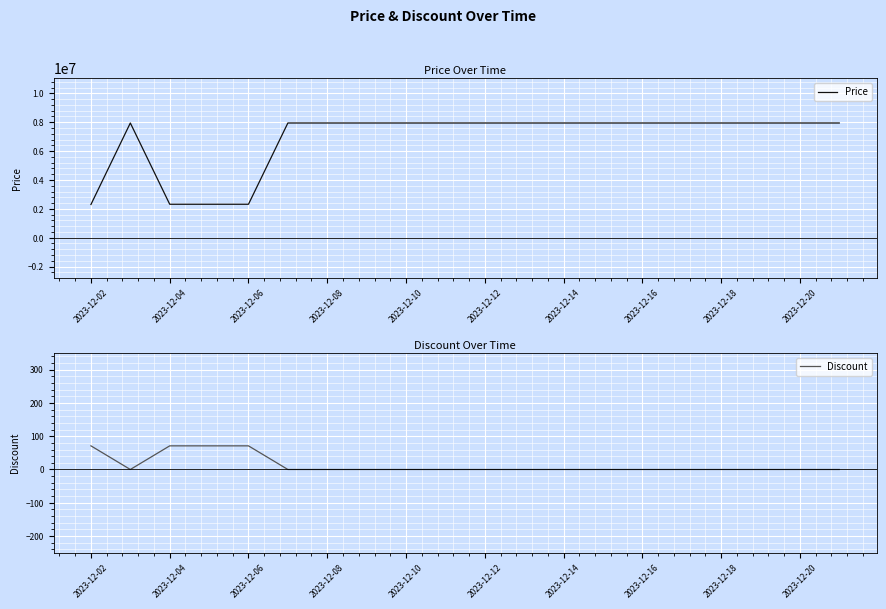

What is the minimum value for Price?

2300900